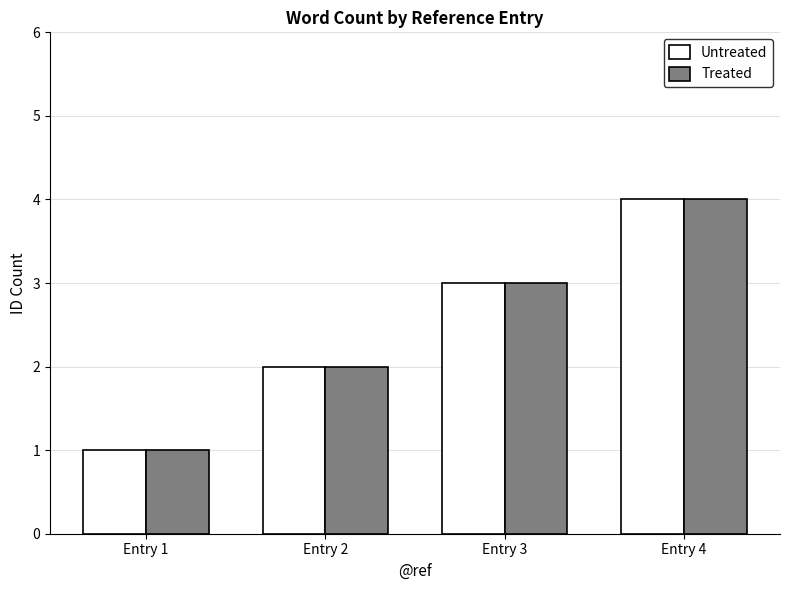

What is the maximum value shown in the chart?

4